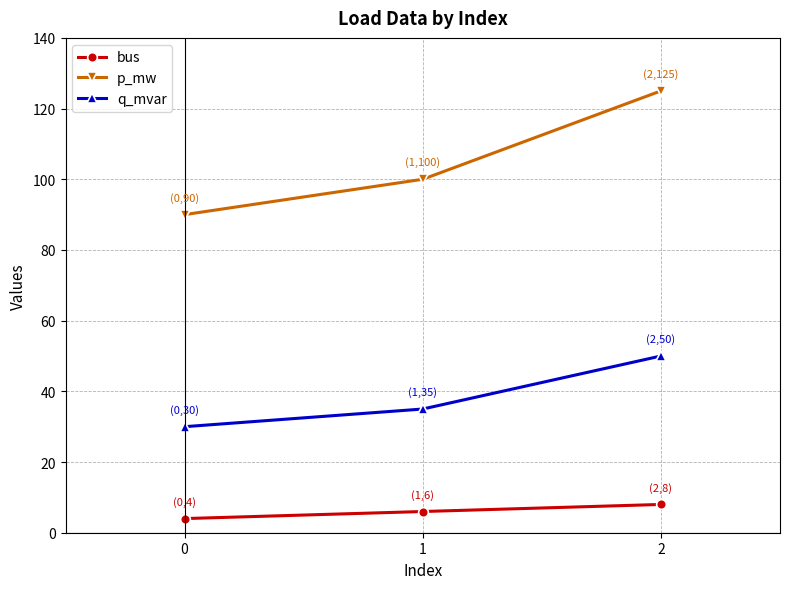

How many values in the bus series are below 6?

1